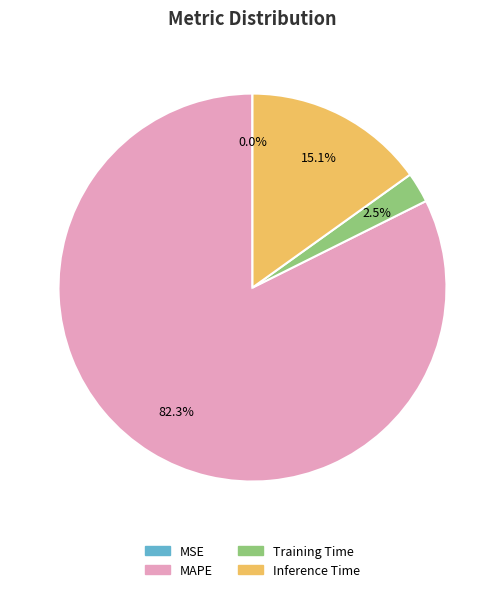

Combined, do MAPE and Training Time account for over 50%?

Yes